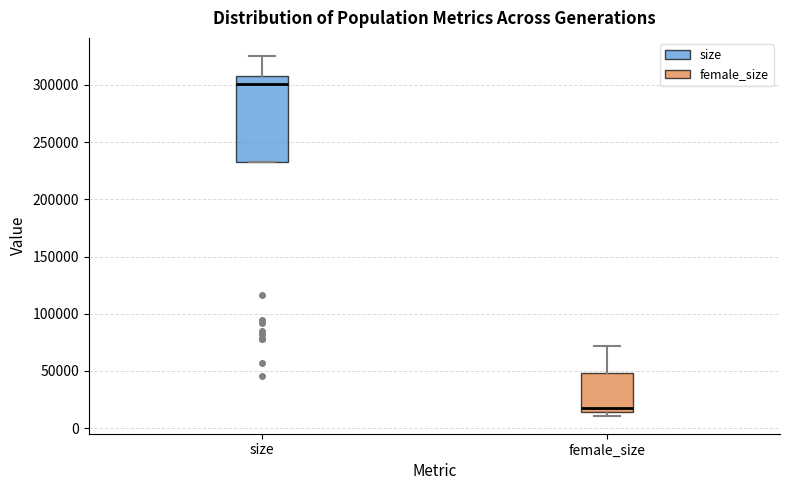

Where does the upper whisker of the box for size end on the y-axis? The values are not printed on the chart, so give them approximately, as read against the axis.

325000